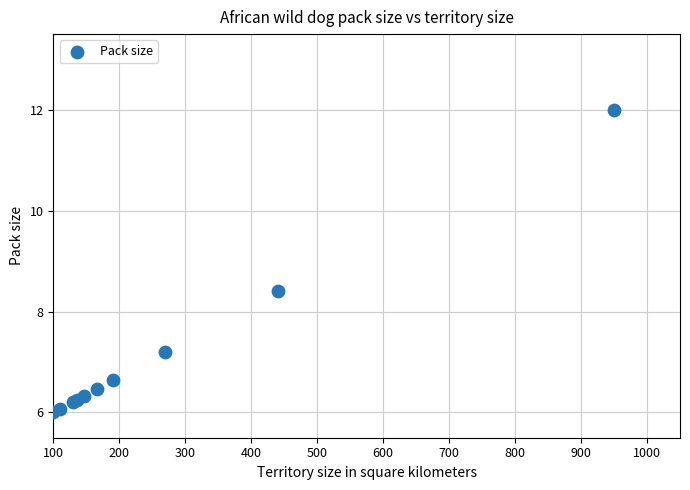

What Y value in the scatter plot is closest to 9?

8.4